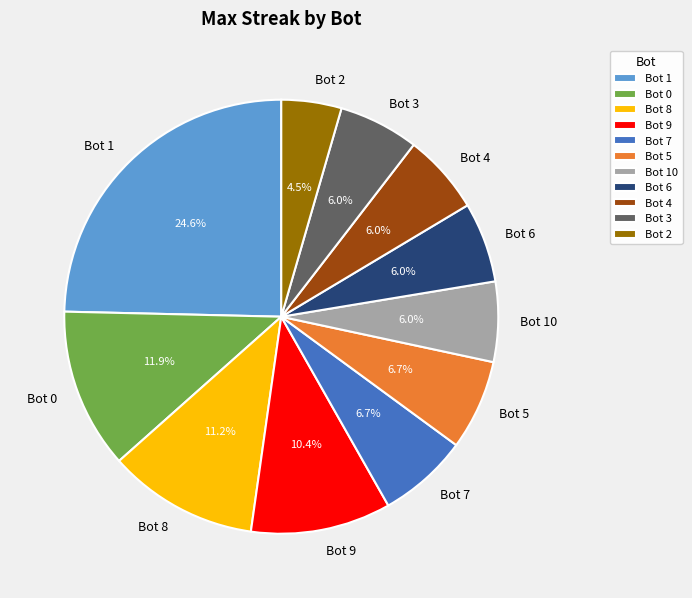

Which slice is the largest?

Bot 1